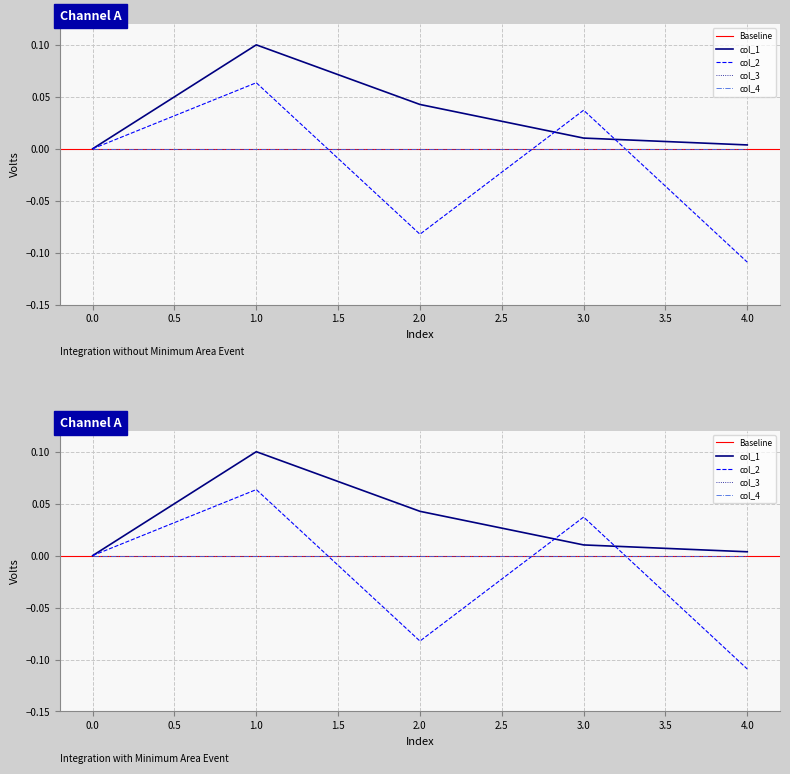

Reading left to right, transcribe all the data shown in this chart.

col_1: 0.0	0.1	0.0	0.0	0.0
col_2: 0.0	0.1	-0.1	0.0	-0.1